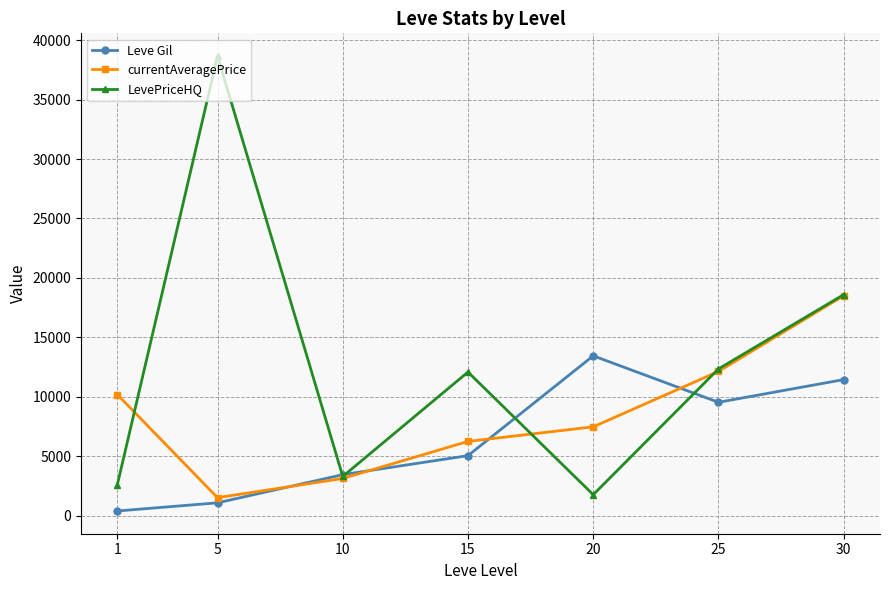

Which label corresponds to the largest value in the chart?

5